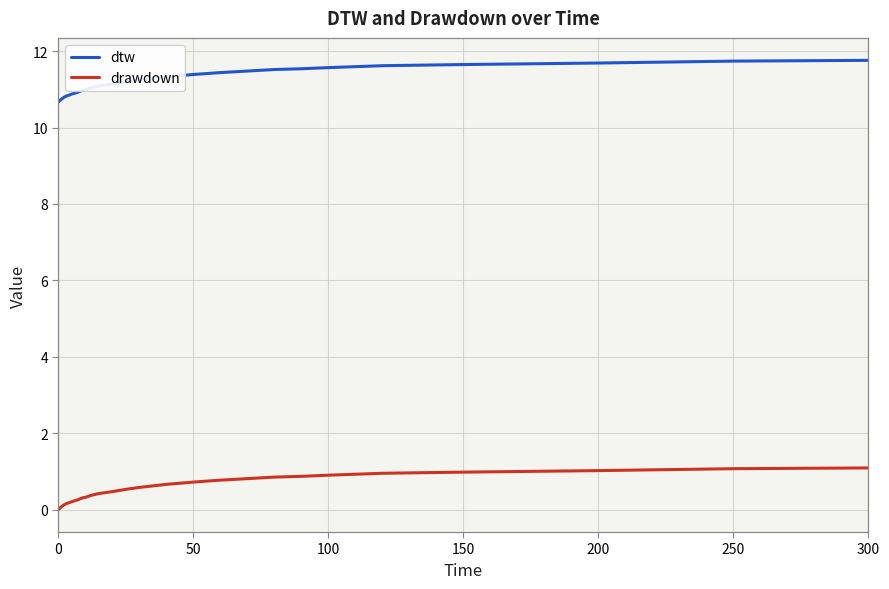

True or false: drawdown and dtw intersect in this chart.

False